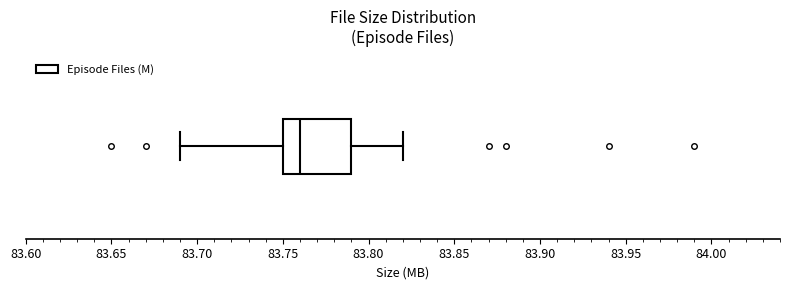

Where is the right edge of the box on the x-axis? The values are not printed on the chart, so give them approximately, as read against the axis.

83.79